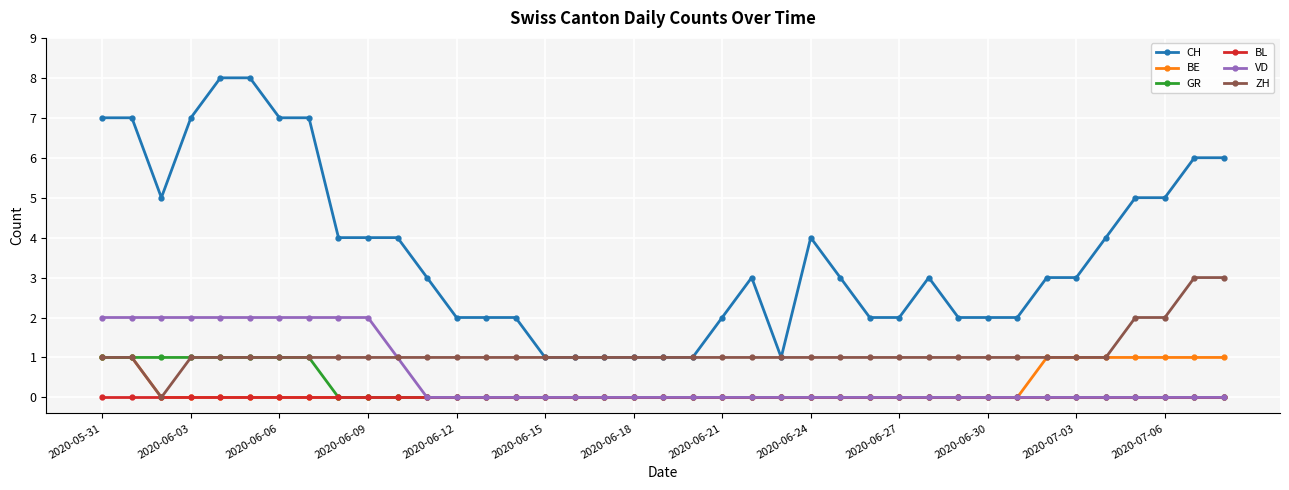

True or false: VD and CH cross at least once.

False